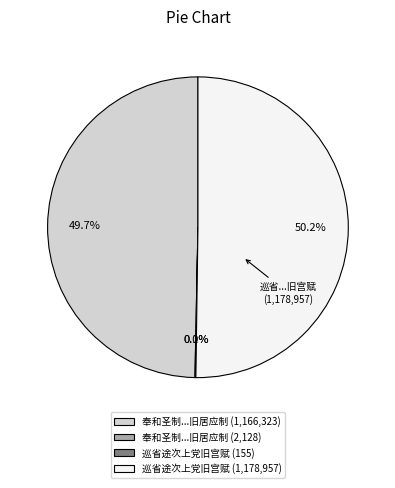

What is the largest slice in the pie chart?

巡省途次上党旧宫赋 (1,178,957)